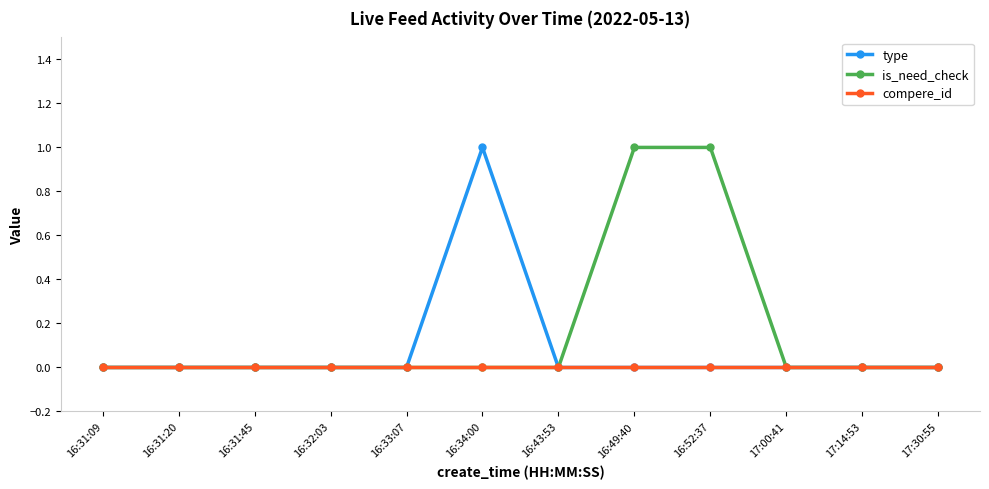

The is_need_check series shows 0 at 16:43:53. True or false?

True